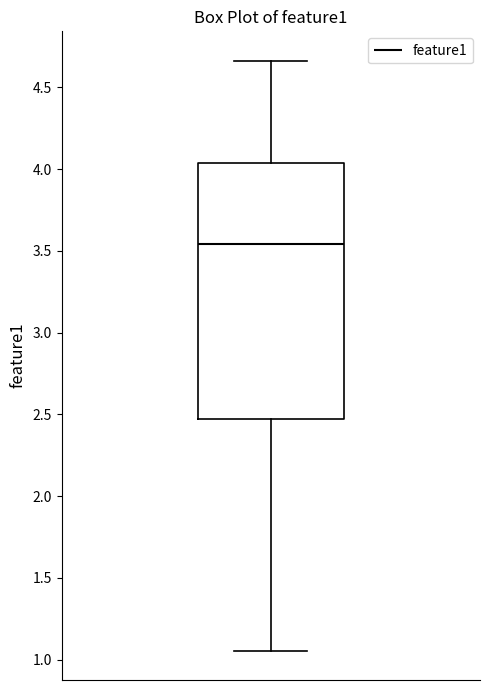

Read this box plot against the y-axis: the position of the median line, the range covered by the box, and the ends of both whiskers. The values are not printed on the chart, so give them approximately, as read against the axis.

median 3.55, box 2.45 to 4.05, whiskers 1.05 to 4.65